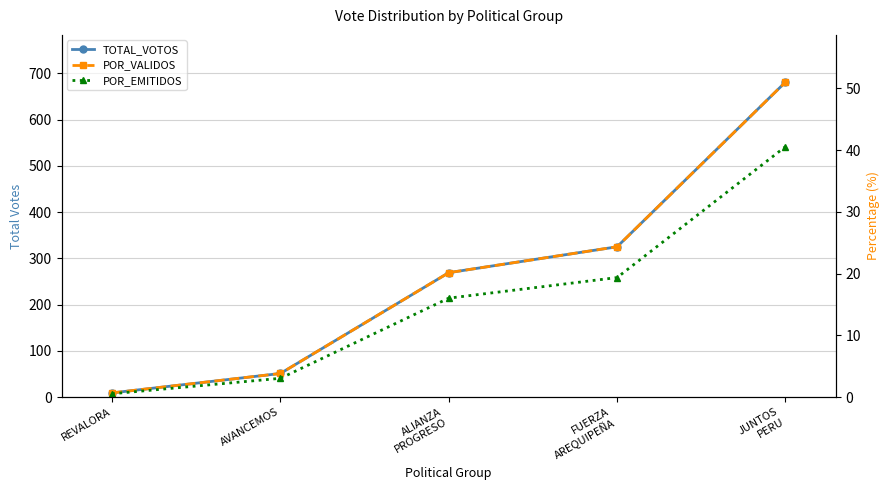

What position from the left is AVANCEMOS?

2